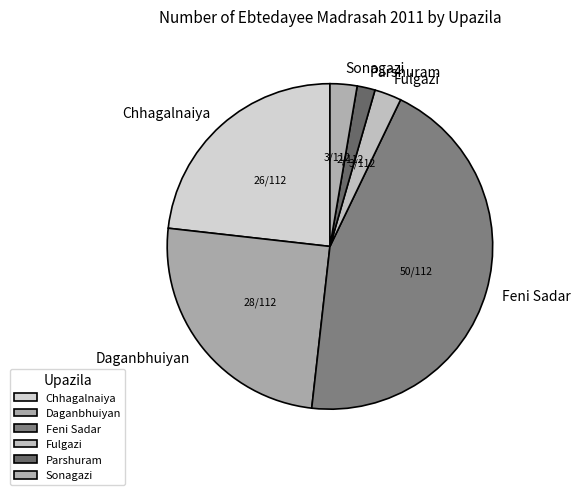

Which slice is the smallest?

Parshuram